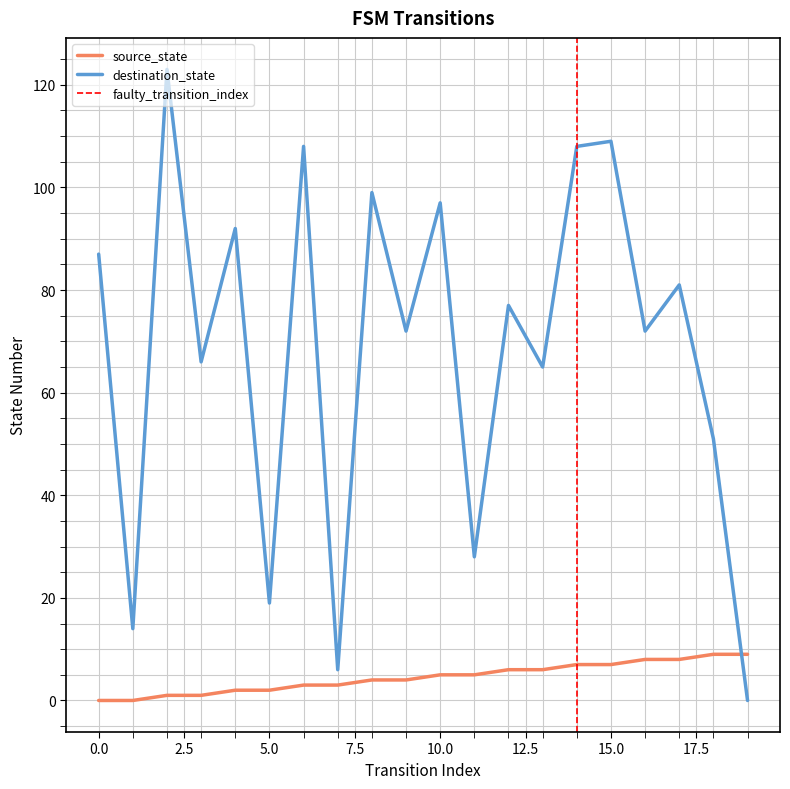

The value of destination_state at 15 is 109. True or false?

True